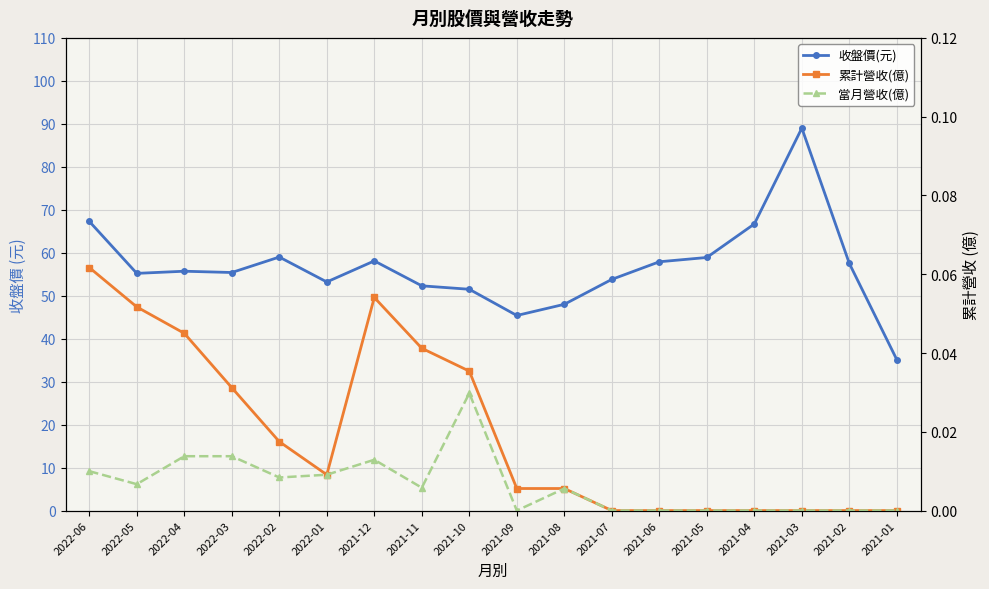

Rank the categories by 當月營收(億) value from highest to lowest.

2021-10, 2022-04, 2022-03, 2021-12, 2022-06, 2022-01, 2022-02, 2022-05, 2021-11, 2021-08, 2021-09, 2021-07, 2021-06, 2021-05, 2021-04, 2021-03, 2021-02, 2021-01